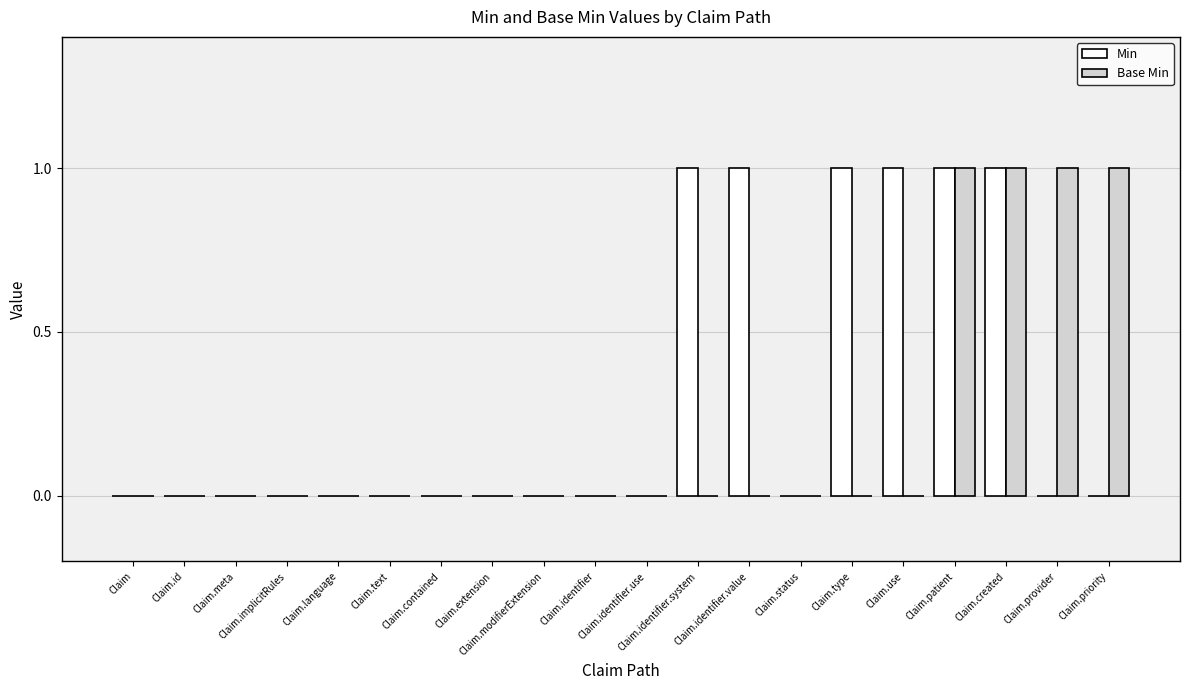

Read the Base Min value at Claim.priority.

1